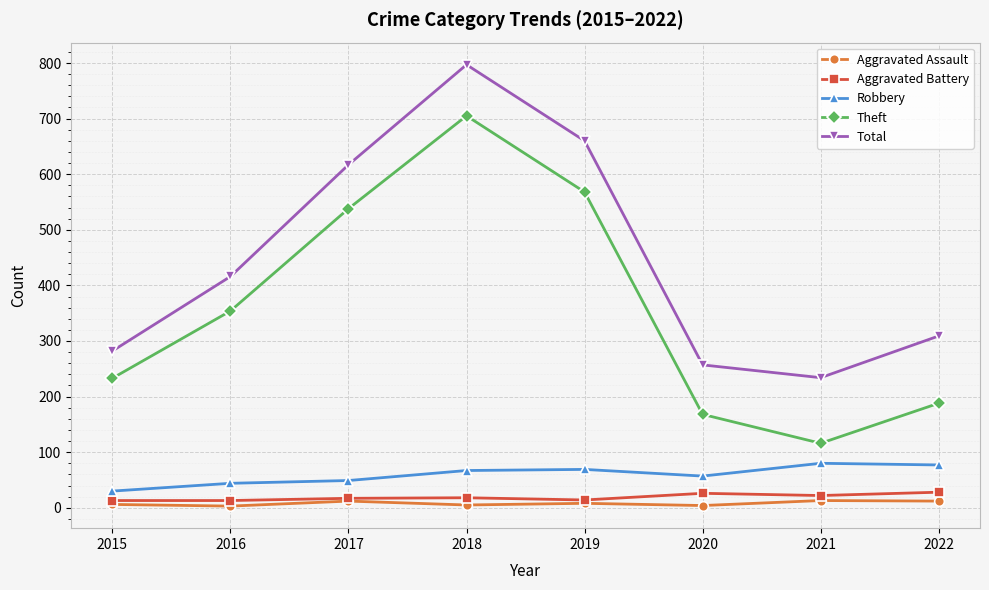

What is the spread (max minus min) of values at 2017?

605